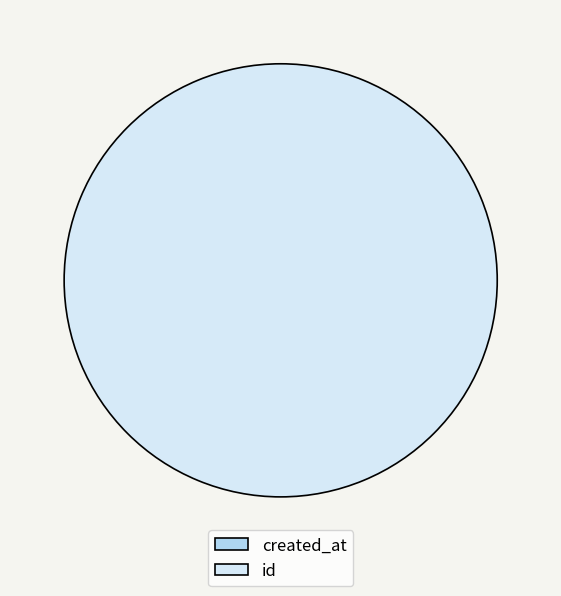

To the nearest percent, what is the average slice percentage?

50%